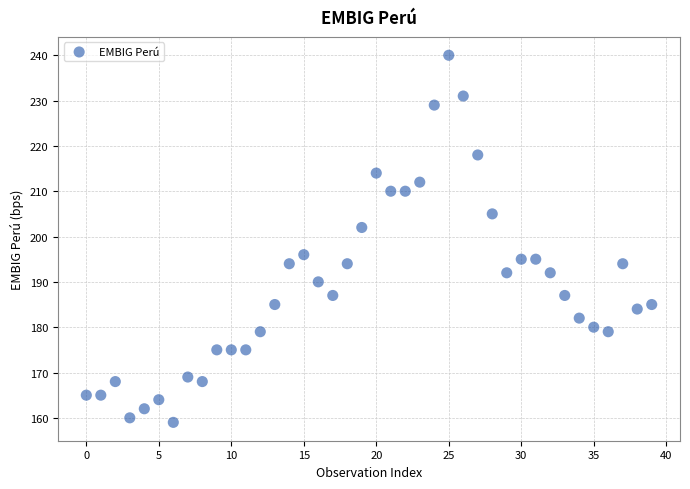

What is the range of Y values (max minus min)?

81